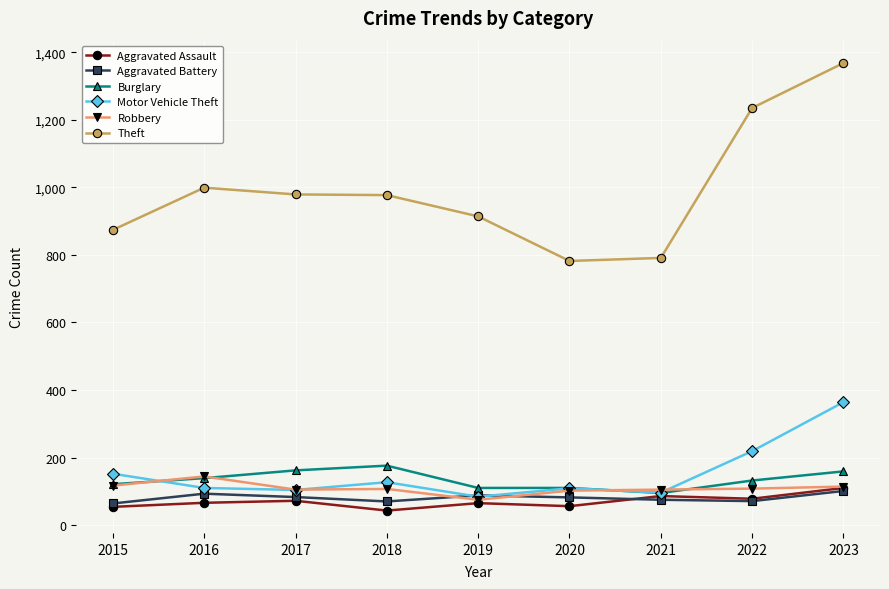

How many data points in Burglary are less than 132?

4